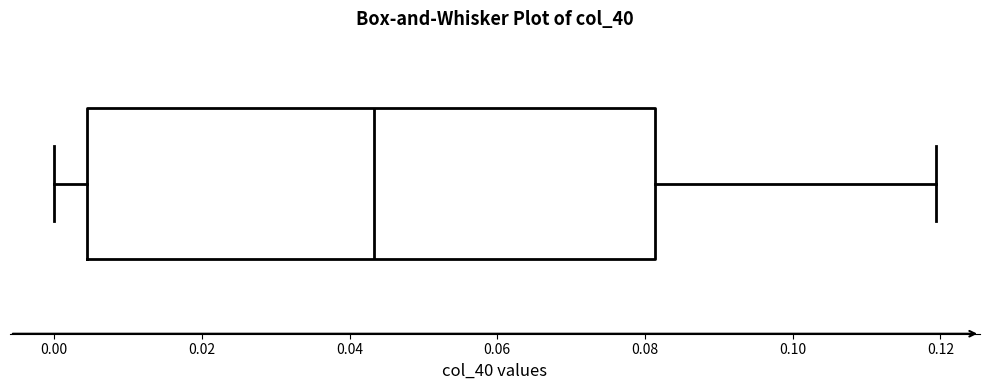

Read this box plot against the x-axis: the position of the median line, the range covered by the box, and the ends of both whiskers. The values are not printed on the chart, so give them approximately, as read against the axis.

median 0.044, box 0.004 to 0.082, whiskers 0.000 to 0.120